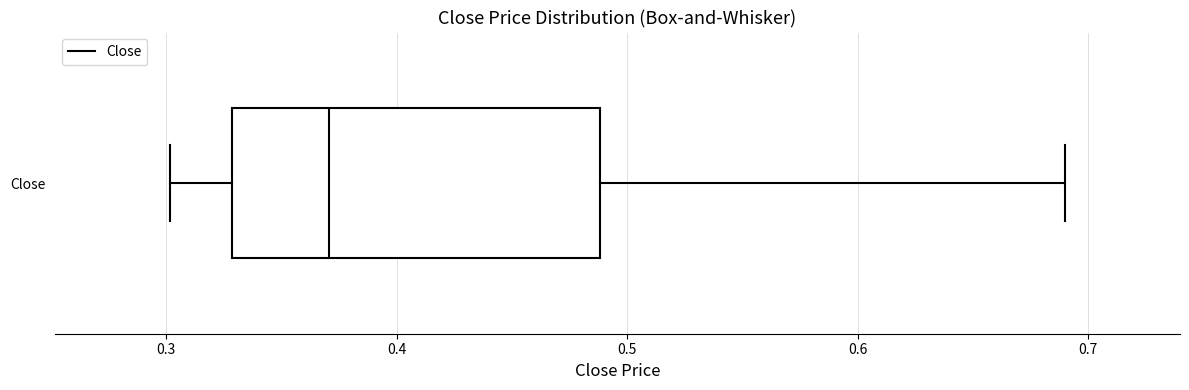

Read this box plot against the x-axis: the position of the median line, the range covered by the box, and the ends of both whiskers. The values are not printed on the chart, so give them approximately, as read against the axis.

median 0.37, box 0.33 to 0.49, whiskers 0.30 to 0.69